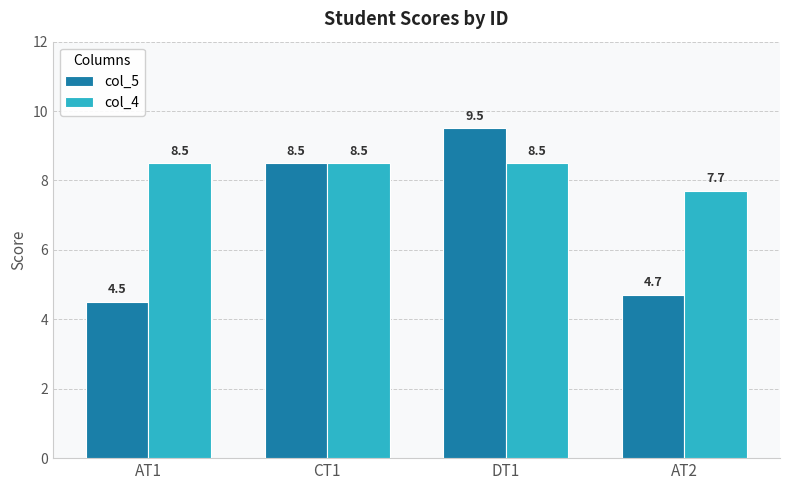

What is the difference between the highest and lowest values at DT1?

1.0